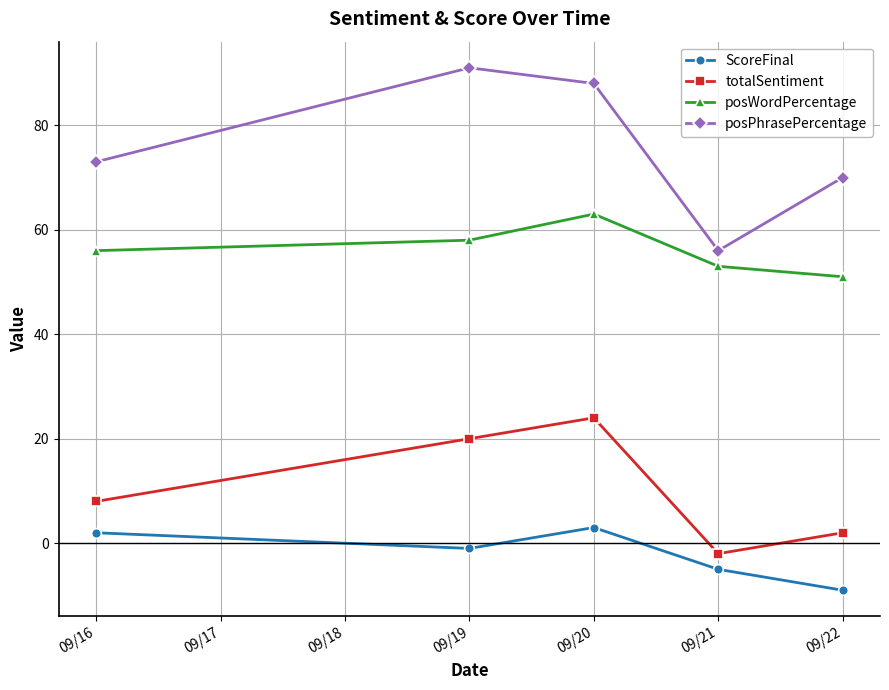

At how many categories does at least one series exceed 86?

2